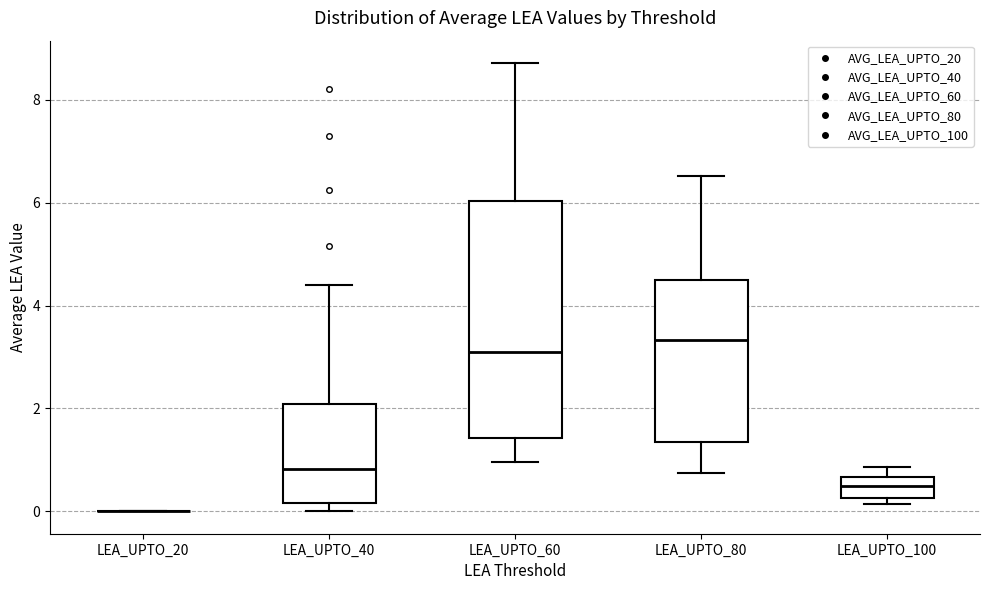

Reading left to right, read every box against the y-axis: the position of its median line, the range the box covers, and the ends of its whiskers. The values are not printed on the chart, so give them approximately, as read against the axis.

LEA_UPTO_20: box collapsed to a line at 0.0, whiskers 0.0 to 0.0
LEA_UPTO_40: median 0.8, box 0.2 to 2.0, whiskers 0.0 to 4.4
LEA_UPTO_60: median 3.0, box 1.4 to 6.0, whiskers 1.0 to 8.8
LEA_UPTO_80: median 3.4, box 1.4 to 4.4, whiskers 0.8 to 6.6
LEA_UPTO_100: median 0.4, box 0.2 to 0.6, whiskers 0.2 (just below the box's lower edge) to 0.8